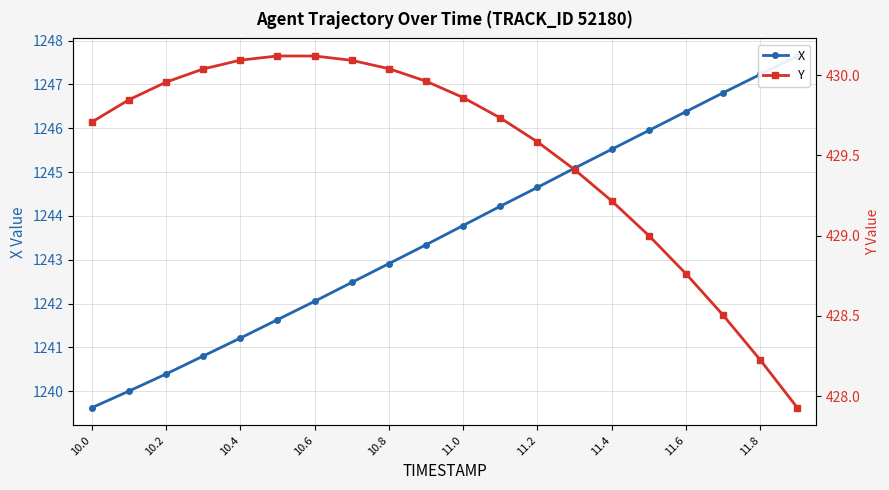

How many values in the Y series are below 429?

4